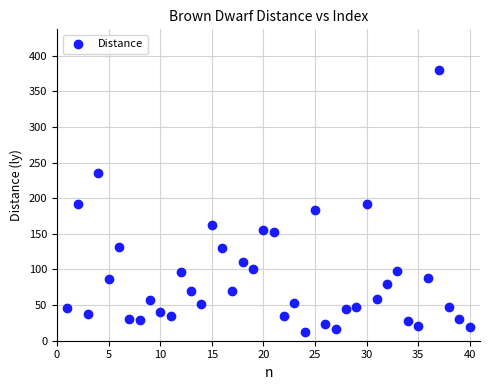

What is the range of Y values (max minus min)?

367.4